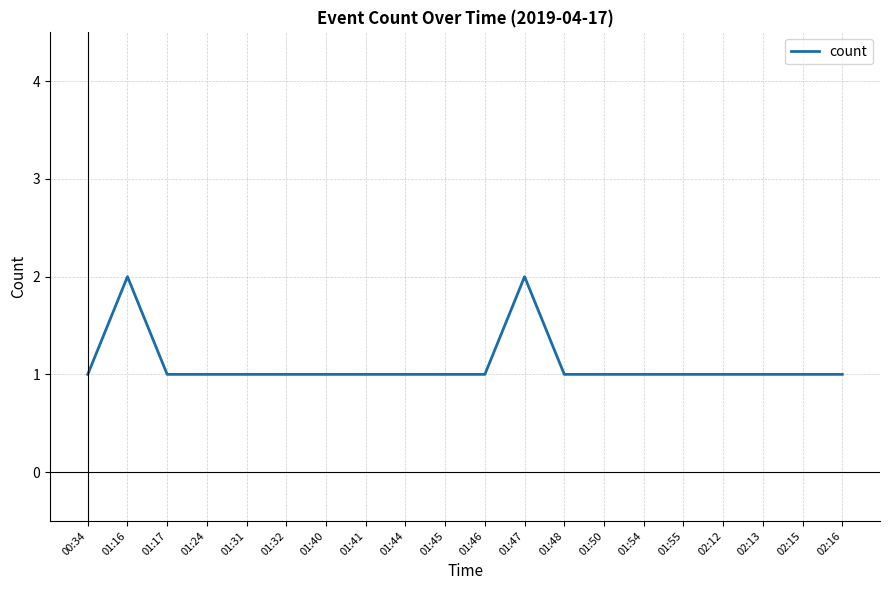

Is it true that the value at 01:40 is 2?

False